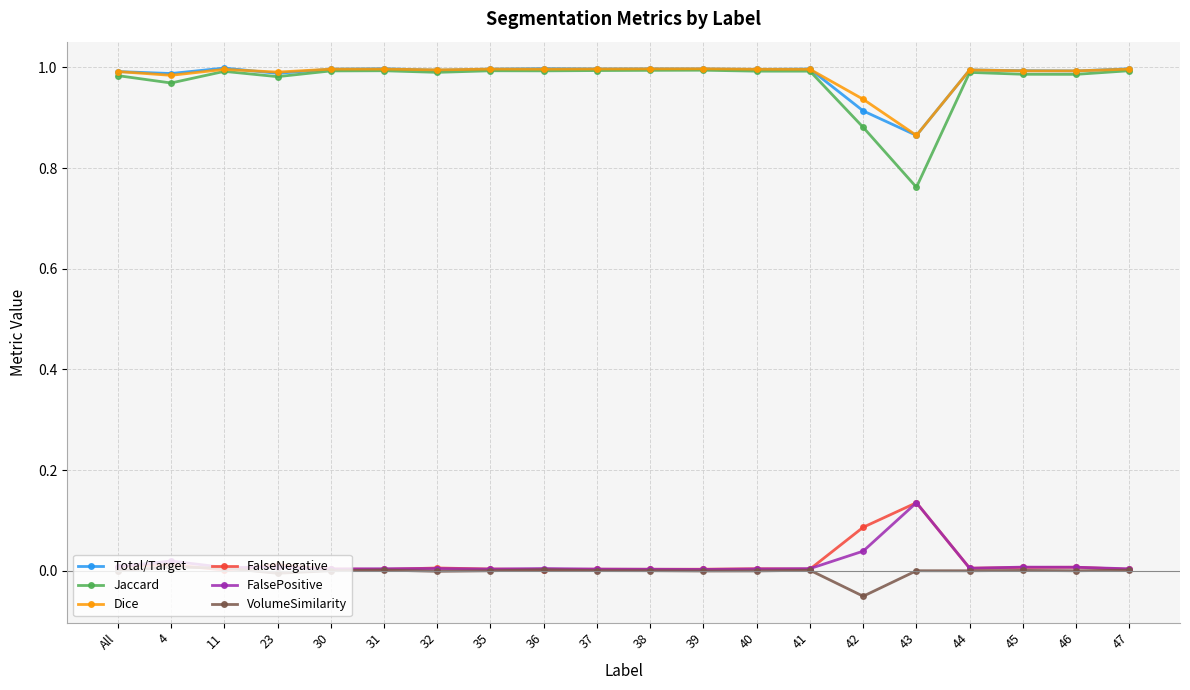

At how many categories does at least one series exceed 0?

20